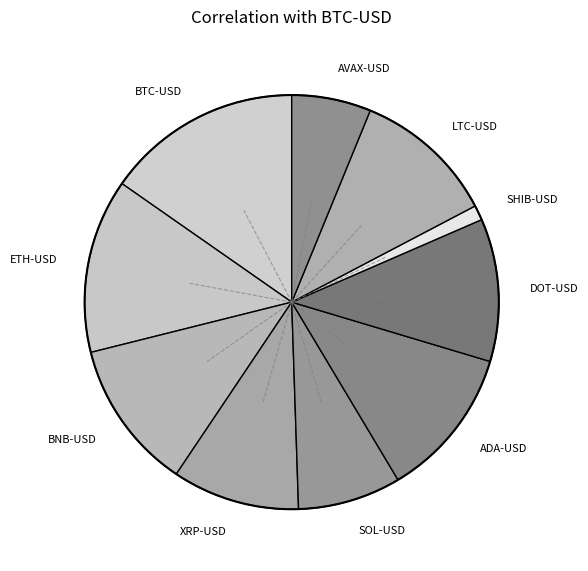

What is the largest slice in the pie chart?

BTC-USD